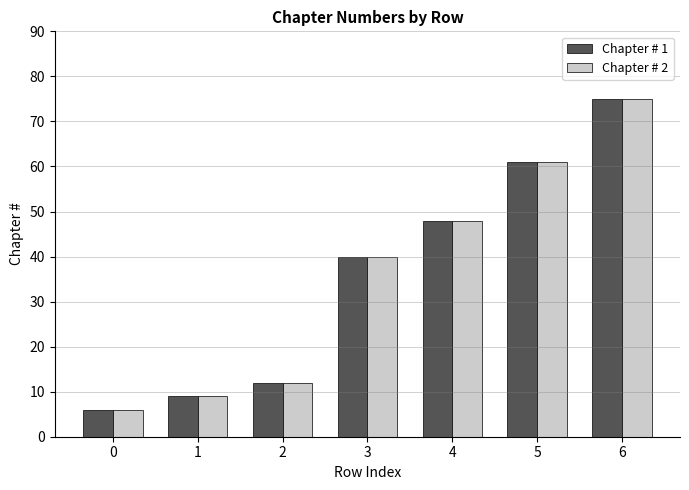

Rank the categories by Chapter # 1 value from highest to lowest.

6, 5, 4, 3, 2, 1, 0